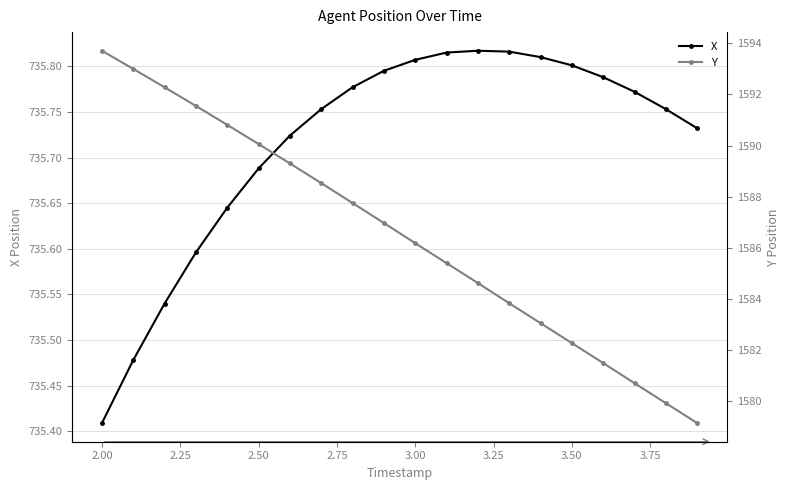

True or false: X has a value of 328.0 at 2.00.

False